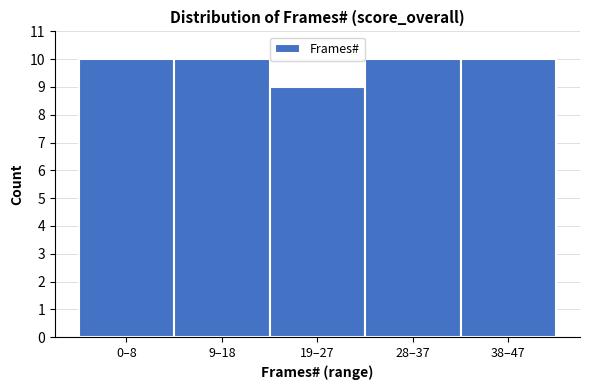

Reading right to left, transcribe all the data shown in this chart.

10	10	9	10	10